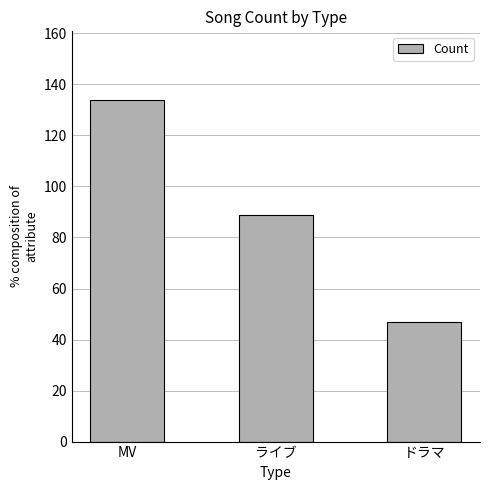

What is the difference between the maximum and minimum values?

87